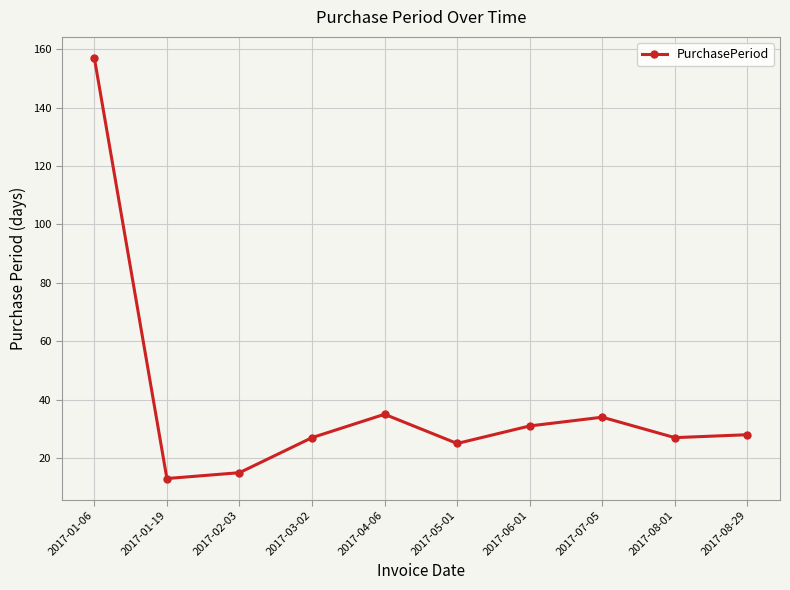

Approximately how many times larger is the value at 2017-01-06 compared to 2017-06-01?

5.1